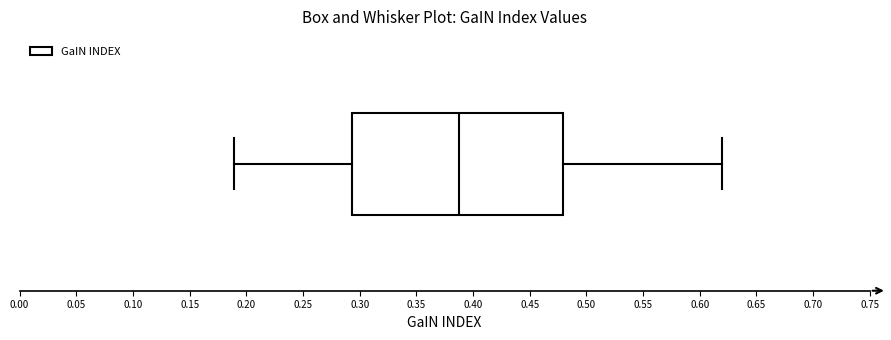

Read this box plot against the x-axis: the position of the median line, the range covered by the box, and the ends of both whiskers. The values are not printed on the chart, so give them approximately, as read against the axis.

median 0.390, box 0.295 to 0.480, whiskers 0.190 to 0.620